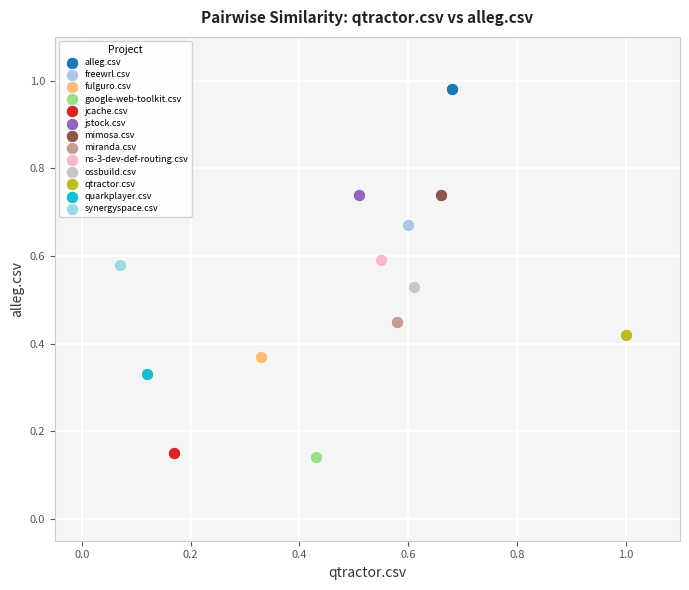

Which series reaches the minimum Y coordinate?

google-web-toolkit.csv